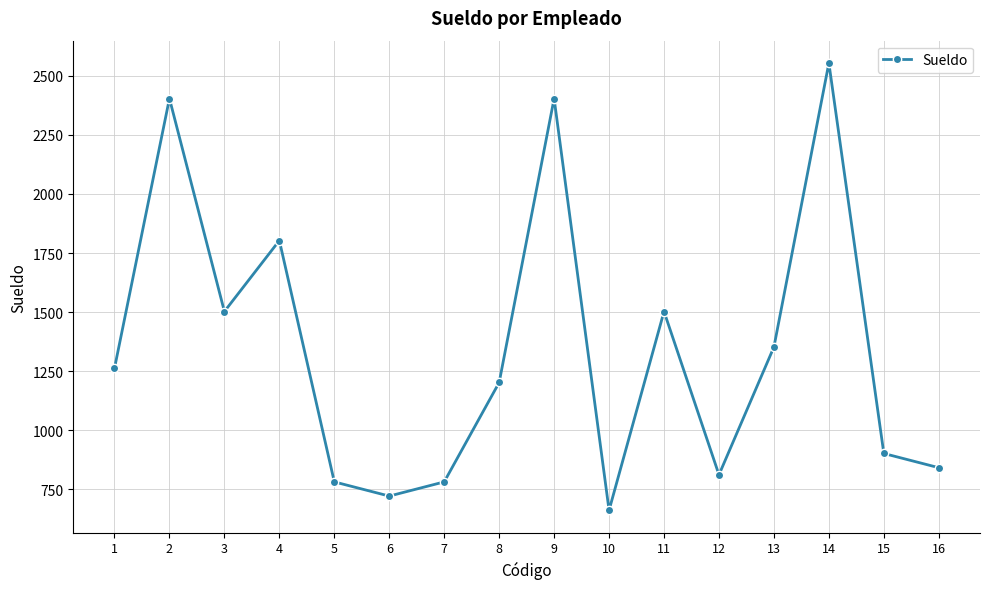

Reading right to left, extract all data points from this chart.

841.4	901.5	2554.3	1352.3	811.4	1502.5	661.1	2404.0	1202.0	781.3	721.2	781.3	1803.0	1502.5	2404.0	1262.1